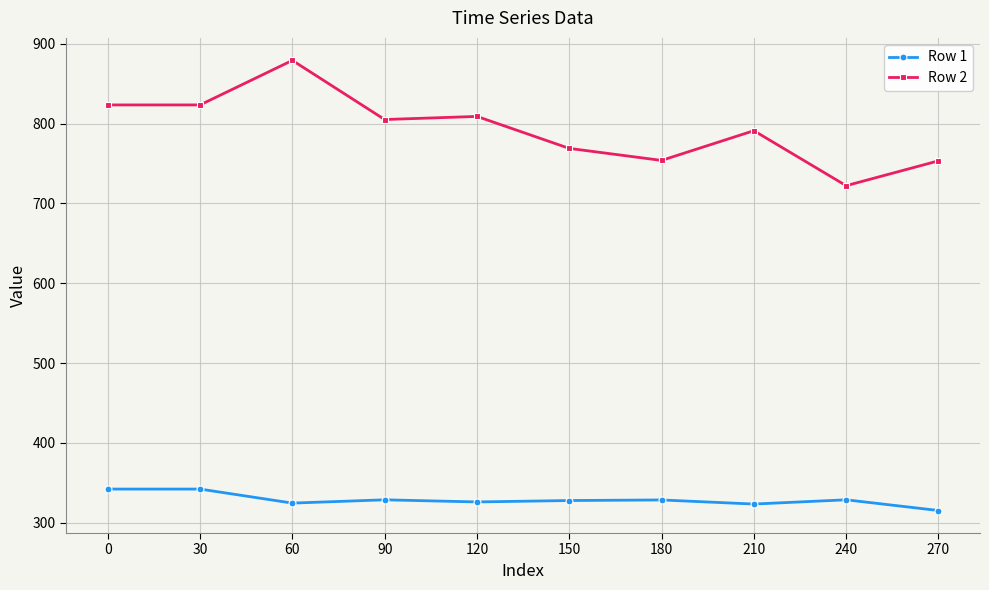

What is the difference between the second highest and second lowest values in the Row 1 series?

18.8